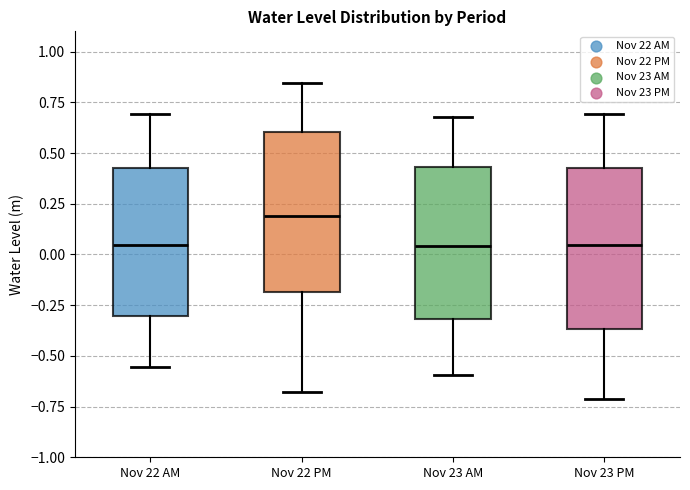

Where does the upper whisker of the box for Nov 22 AM end on the y-axis? The values are not printed on the chart, so give them approximately, as read against the axis.

0.70